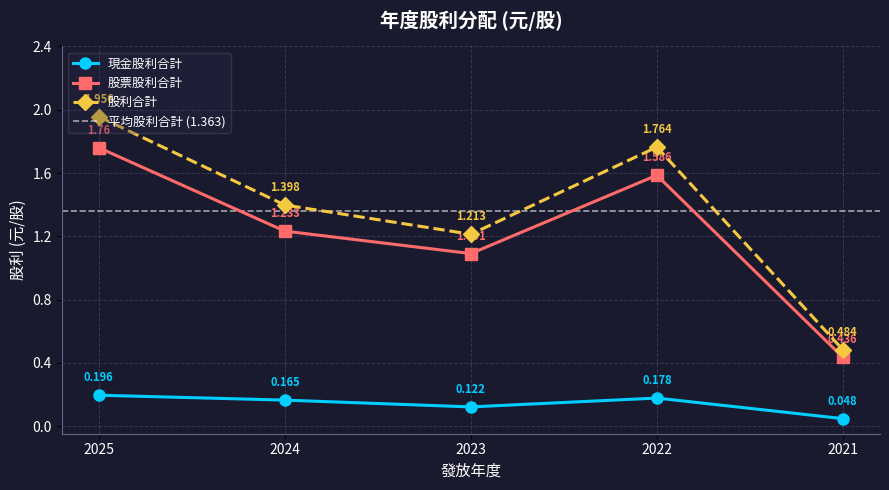

The 股票股利合計 series shows 0.6 at 2024. True or false?

False